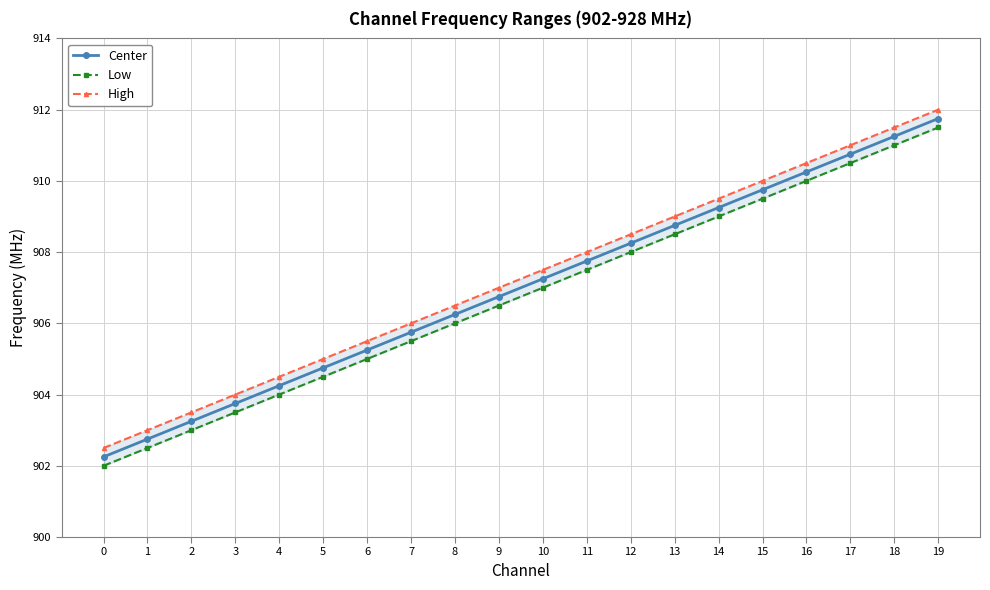

Is the value of Center at 14 greater than the value of High at 12?

Yes